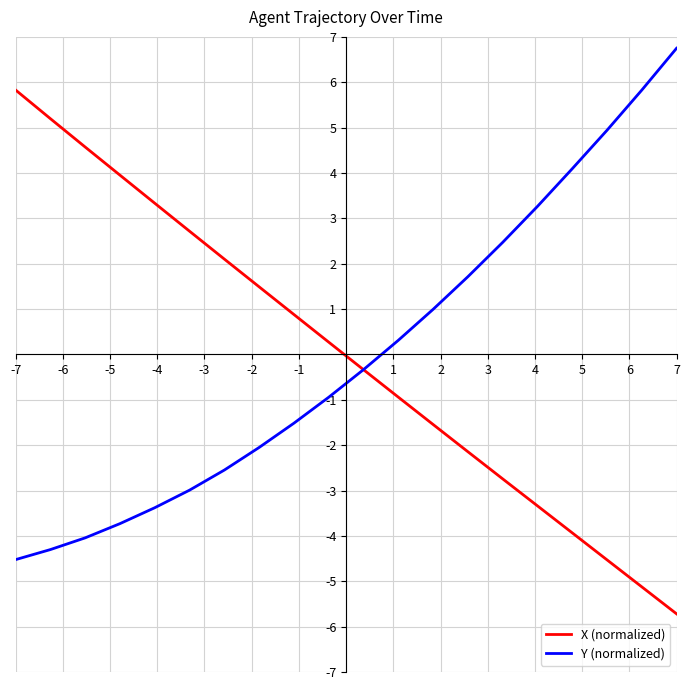

What is the highest value of the Y (normalized) series?

6.7